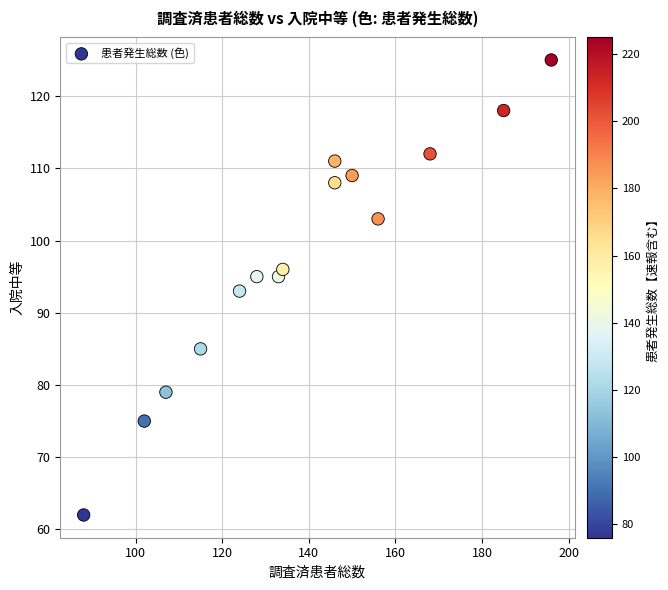

What is the range of X values (max minus min)?

108